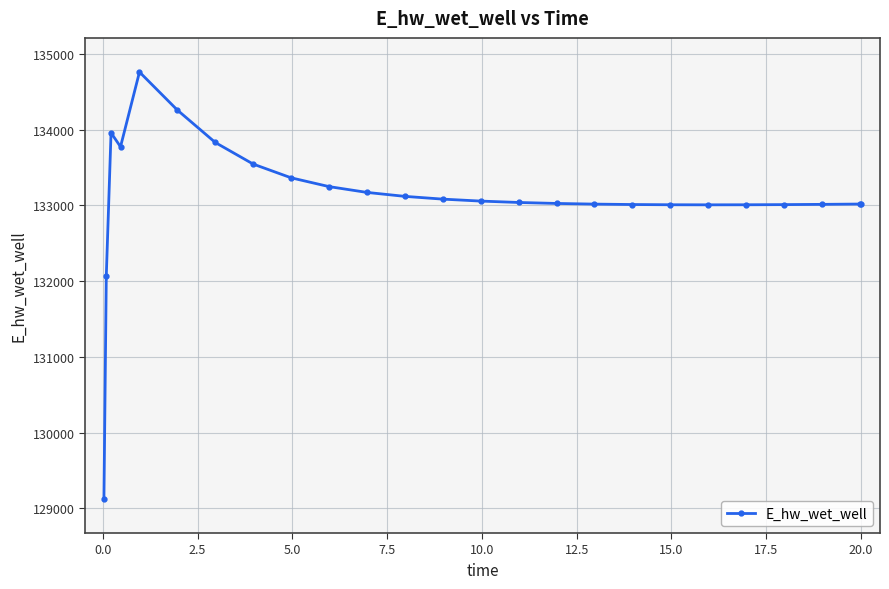

What is the value of the 9th point from the left?

133363.9